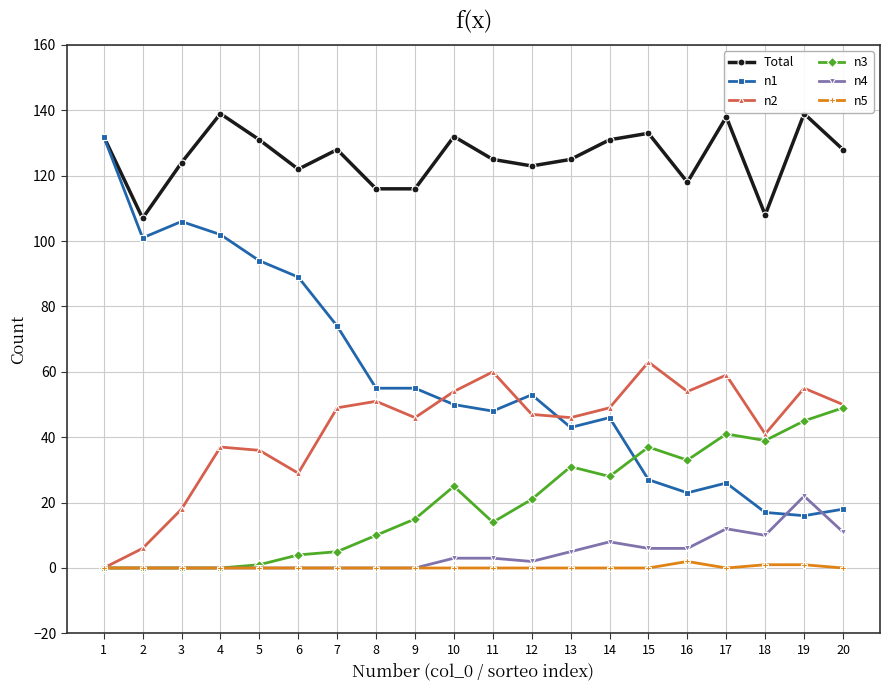

True or false: Total and n5 intersect in this chart.

False